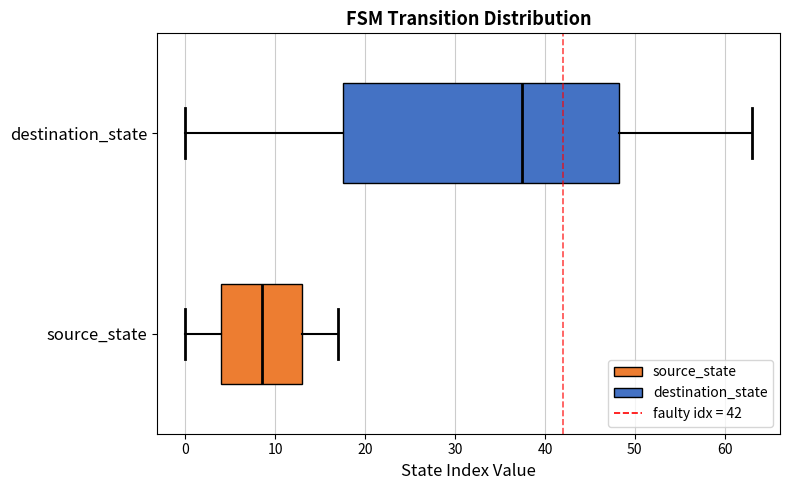

Comparing the boxes themselves (not the whiskers), which one is the widest?

destination_state